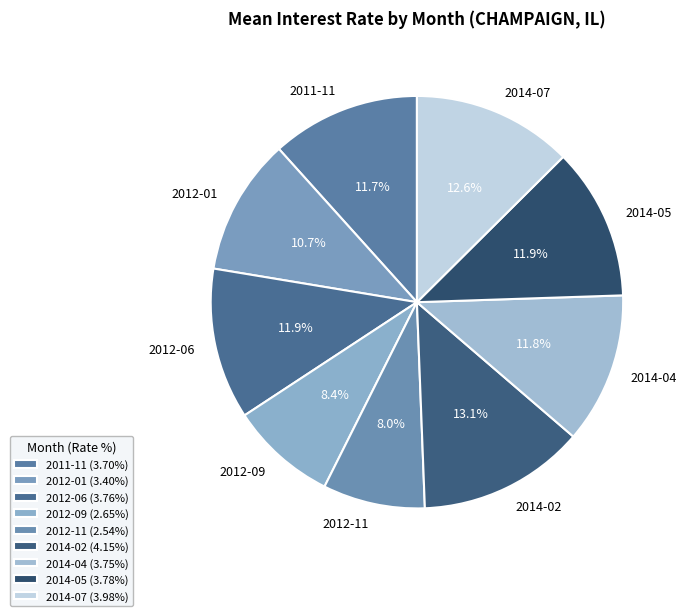

The 2012-06 slice represents 5% of the pie. True or false?

False